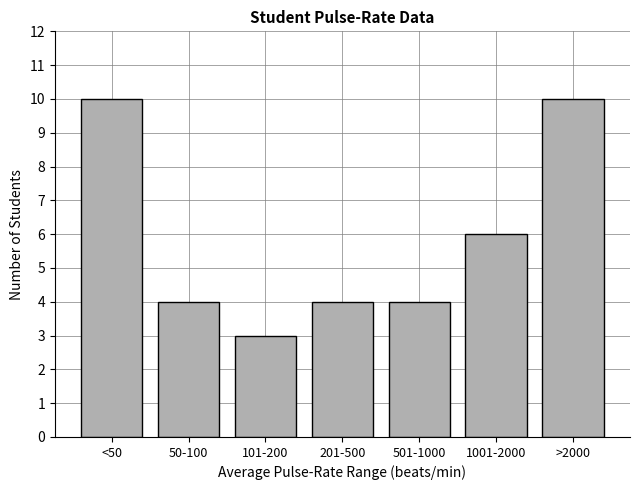

Reading left to right, extract all data points from this chart.

10	4	3	4	4	6	10